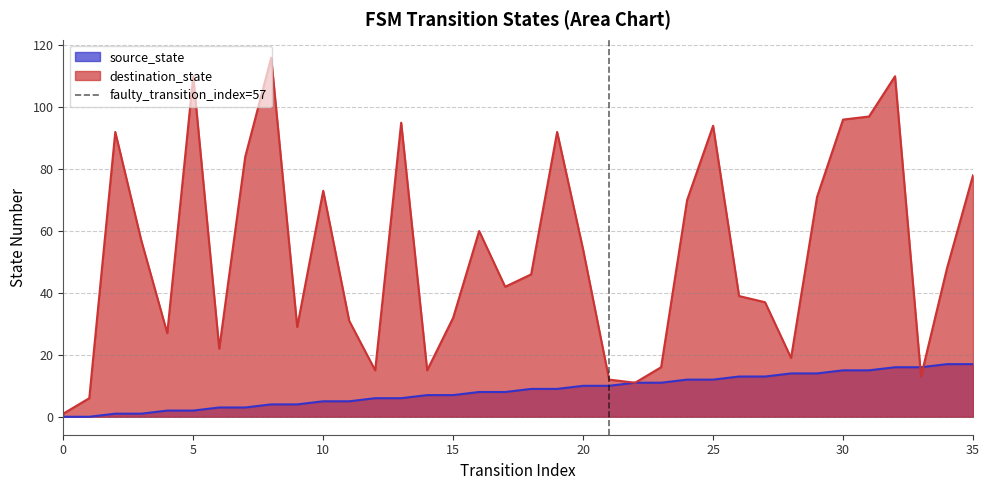

The destination_state series shows 56 at 15. True or false?

False